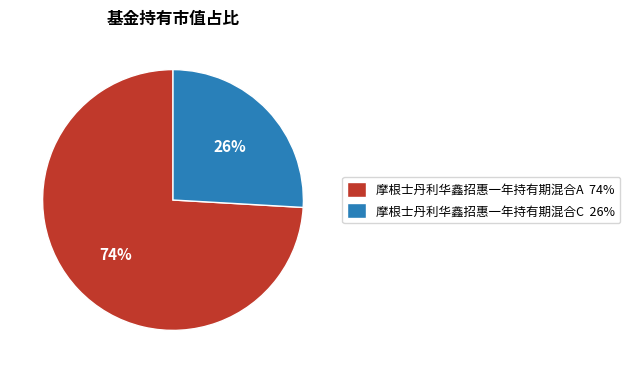

Do 摩根士丹利华鑫招惠一年持有期混合A 74% and 摩根士丹利华鑫招惠一年持有期混合C 26% together represent more than half of the pie?

Yes